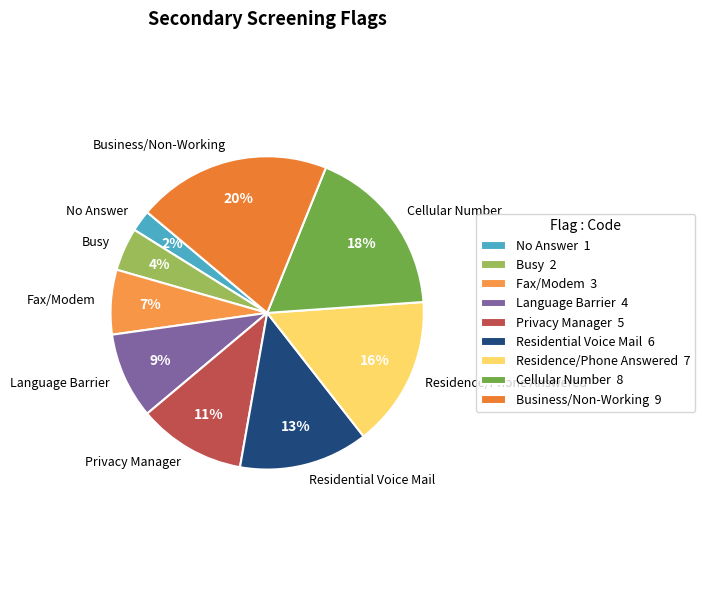

To the nearest percent, what is the average slice percentage?

11%